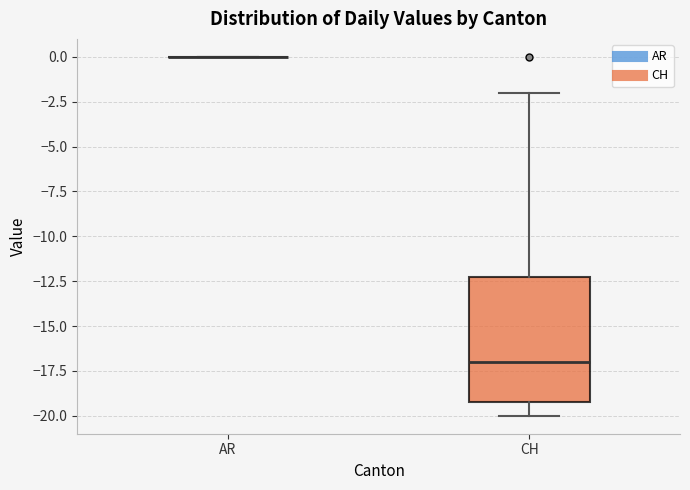

Comparing the boxes themselves (not the whiskers), which one is the tallest?

CH